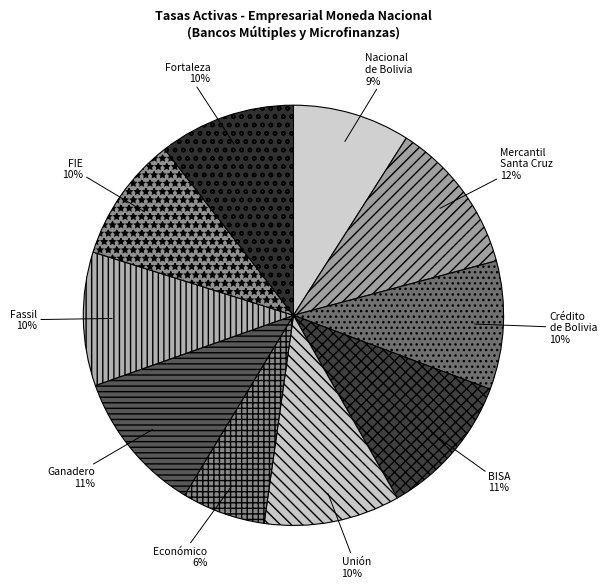

Which slice is the smallest?

Económico